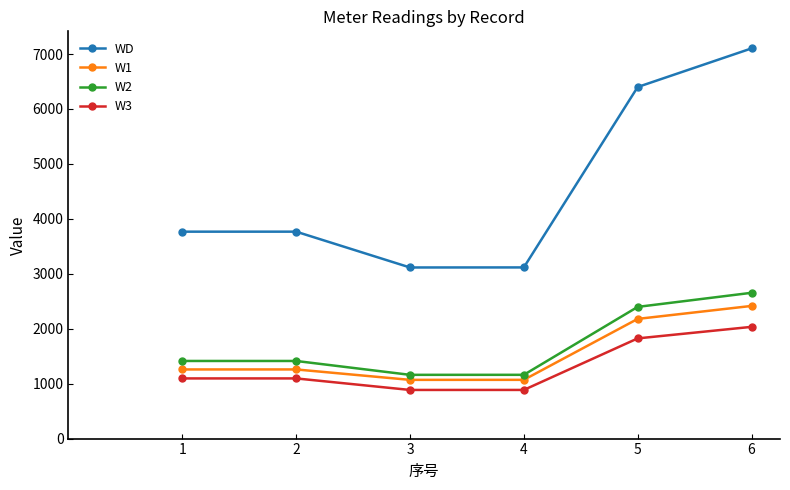

True or false: W1 and WD intersect in this chart.

False